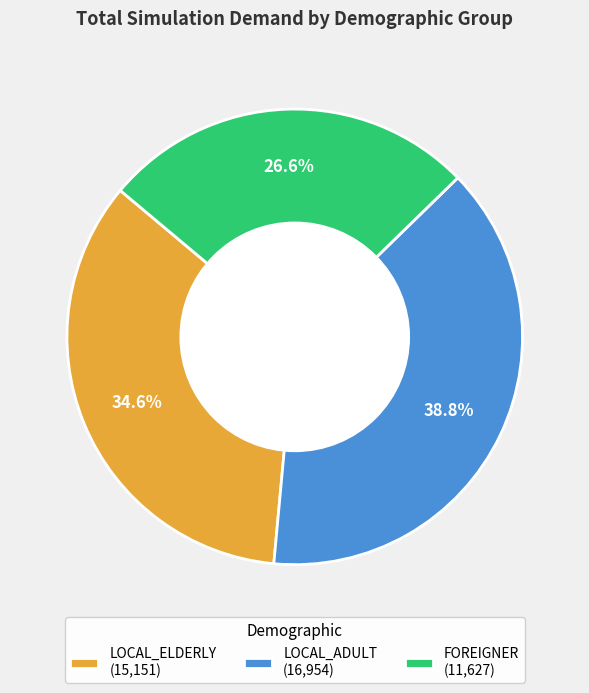

How much of the chart is everything except LOCAL_ELDERLY (15,151)?

65.4%